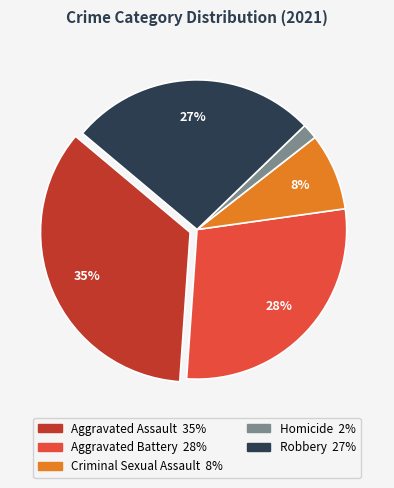

Is the sum of Aggravated Assault and Robbery greater than half?

Yes